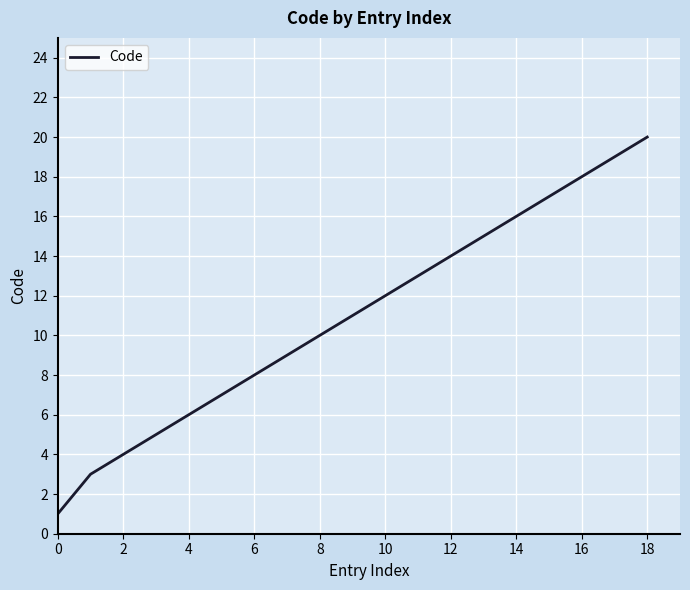

Reading left to right, list all the values displayed in this chart.

1	3	4	5	6	7	8	9	10	11	12	13	14	15	16	17	18	19	20